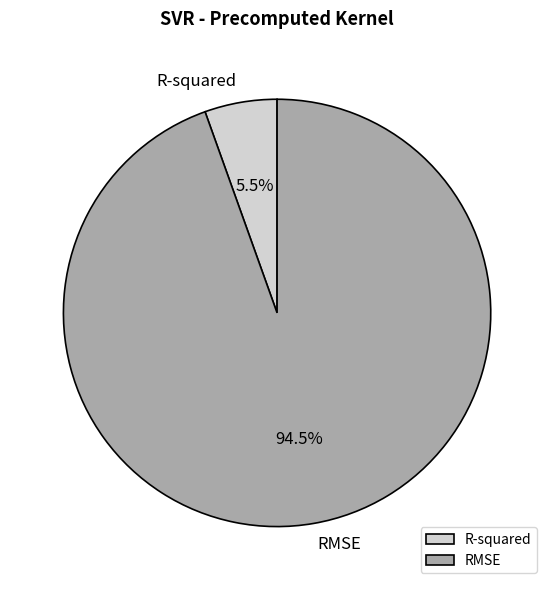

Between RMSE and R-squared, which is larger?

RMSE